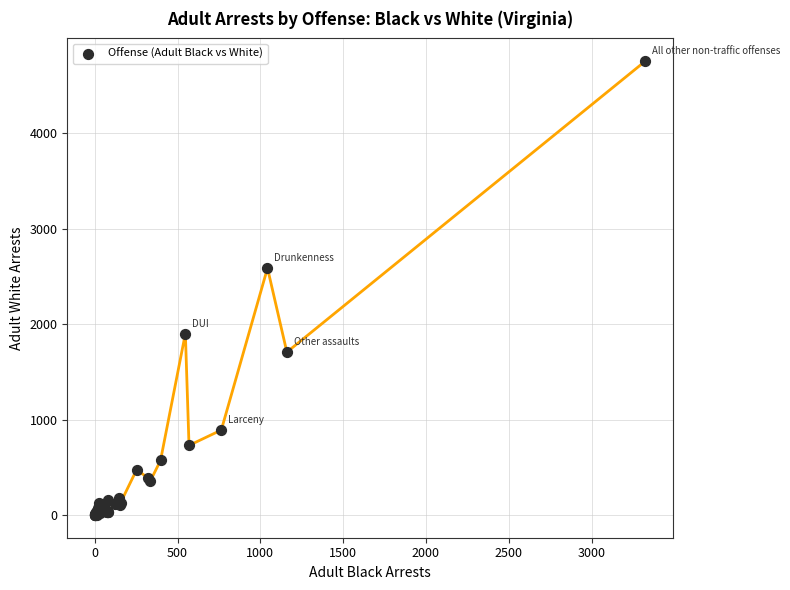

What Y value in the scatter plot is closest to 2377?

2586